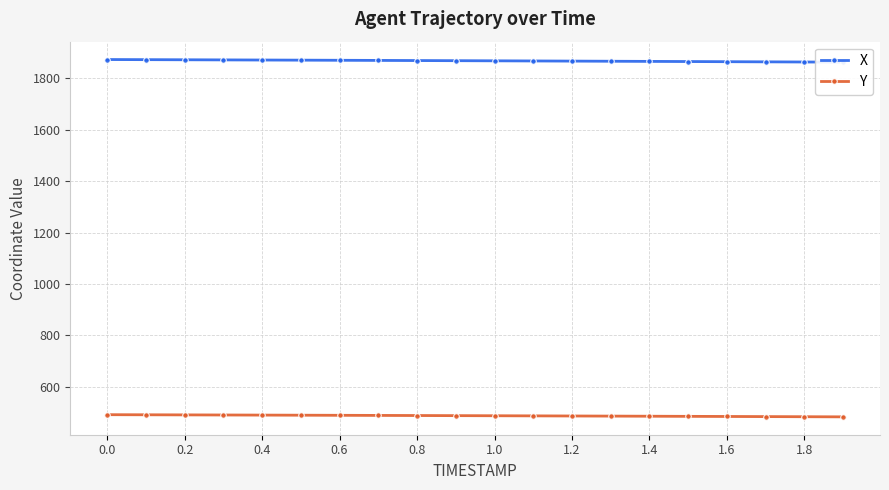

The value of Y at 1.6 is 649.3. True or false?

False